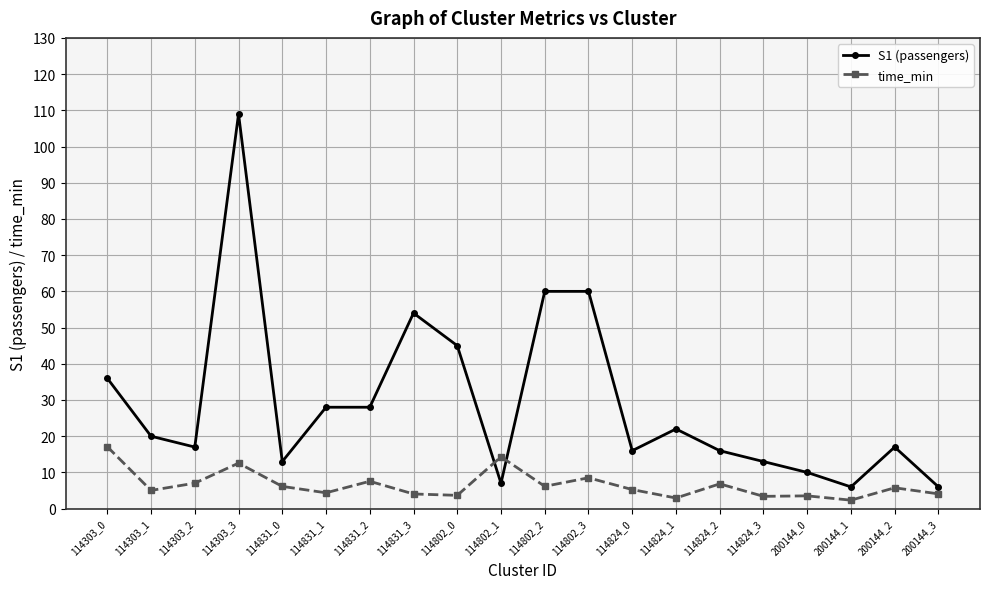

Is the value of S1 (passengers) at 114303_2 greater than the value of time_min at 114831_3?

Yes